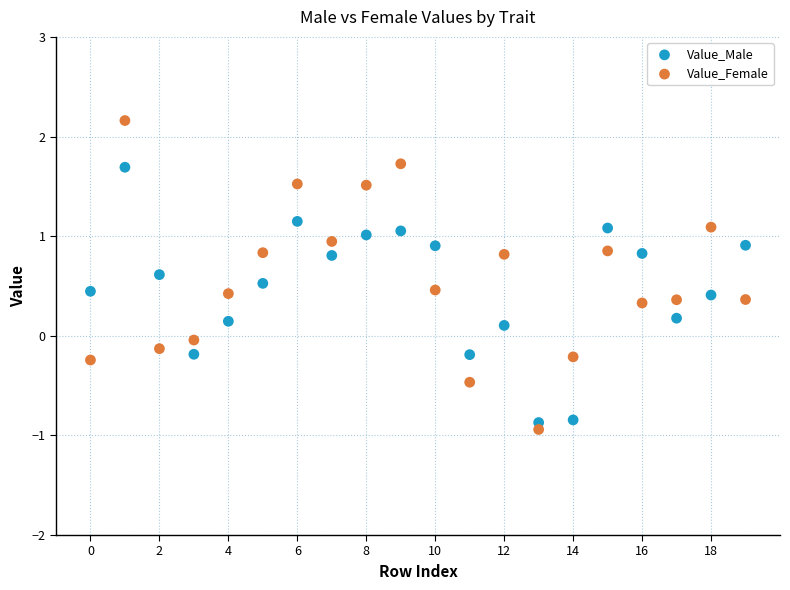

What are all the series names shown in the legend?

Value_Male, Value_Female